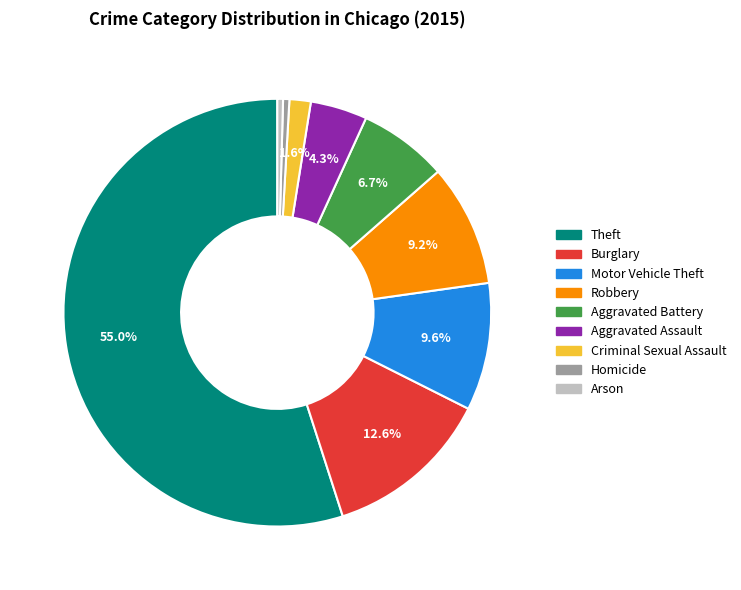

How many slices are in this pie chart?

9